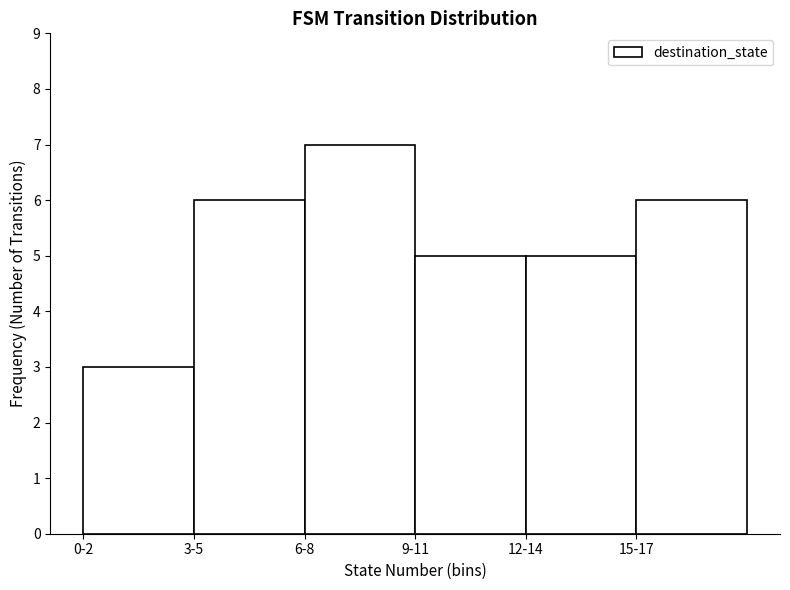

Reading left to right, what are all the values shown in this chart?

3	6	7	5	5	6